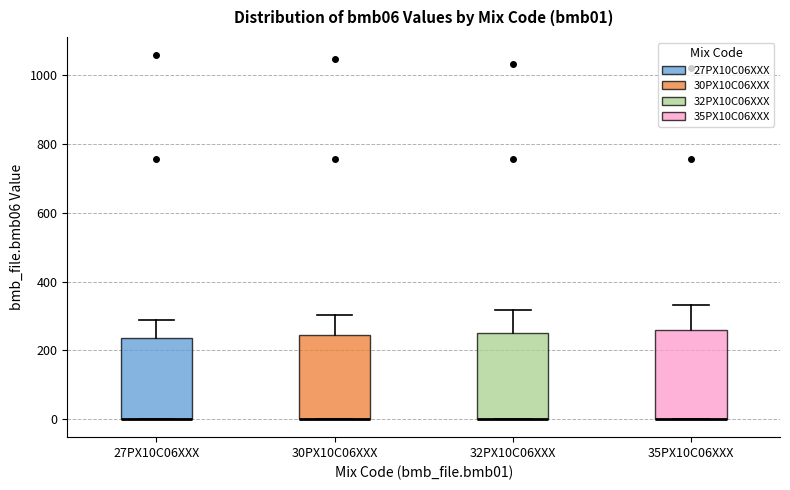

Reading left to right, read every box against the y-axis: the position of its median line, the range the box covers, and the ends of its whiskers. The values are not printed on the chart, so give them approximately, as read against the axis.

27PX10C06XXX: median 0 (drawn on the box's lower edge), box 0 to 240, whiskers 0 to 280
30PX10C06XXX: median 0 (drawn on the box's lower edge), box 0 to 240, whiskers 0 to 300
32PX10C06XXX: median 0 (drawn on the box's lower edge), box 0 to 260, whiskers 0 to 320
35PX10C06XXX: median 0 (drawn on the box's lower edge), box 0 to 260, whiskers 0 to 340